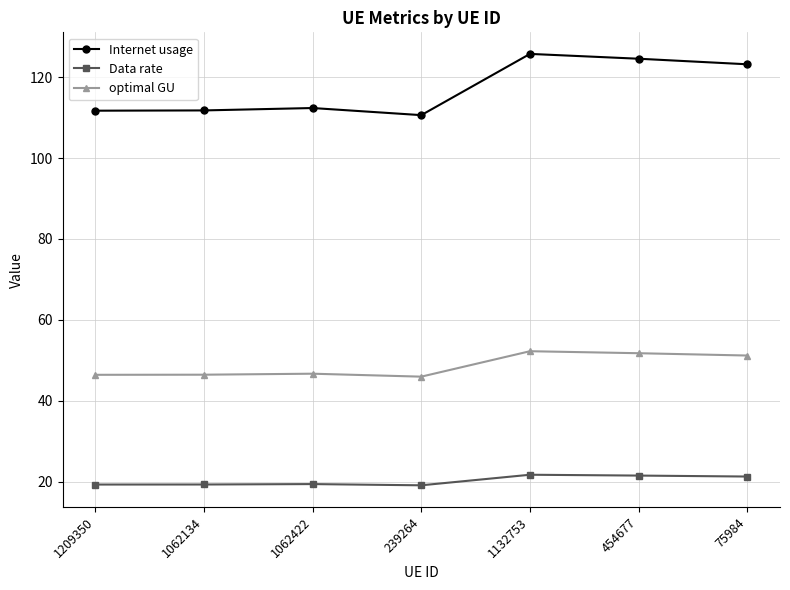

What is the value of the Data rate point at the 4th from the left?

19.1